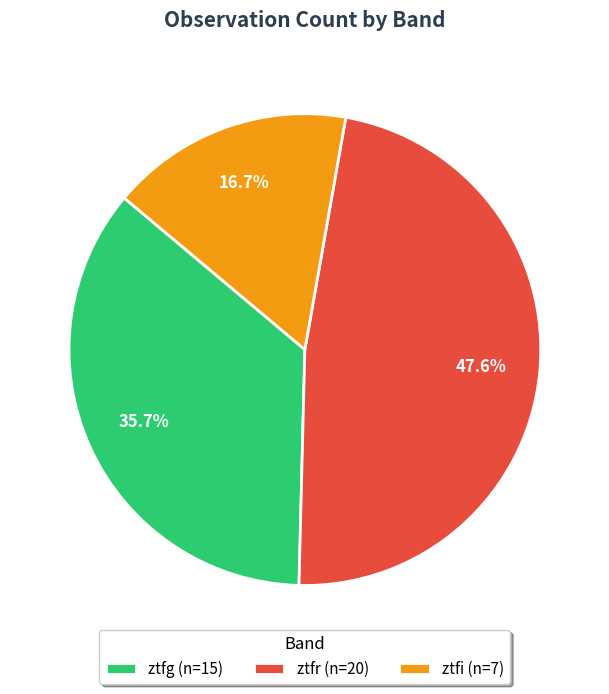

Rank the categories by value from highest to lowest.

ztfr, ztfg, ztfi